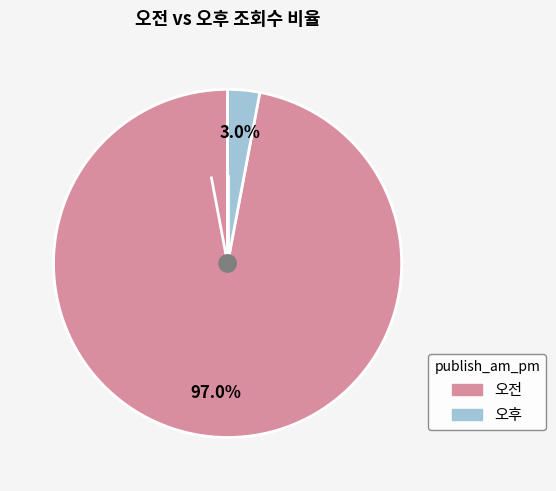

To the nearest percent, what is the combined percentage of 오전 and 오후?

100%